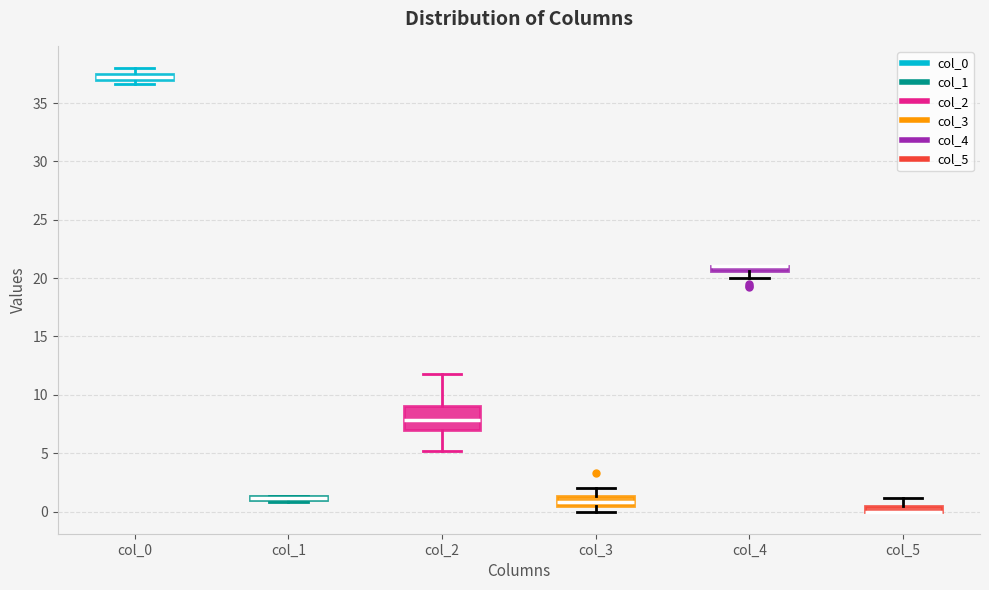

Comparing the boxes themselves (not the whiskers), which one is the tallest?

col_2